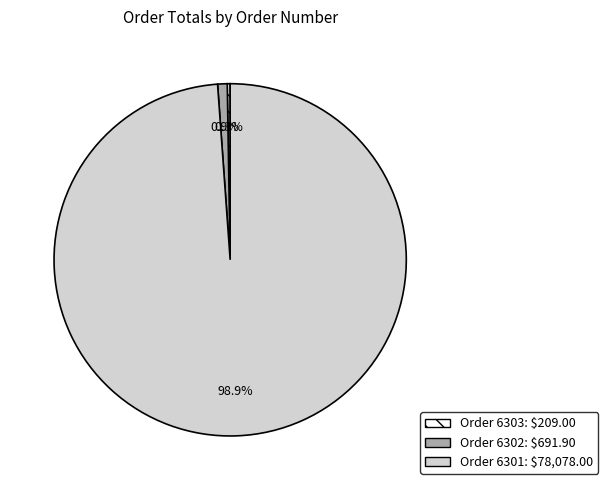

To the nearest percent, what is the average slice percentage?

33%